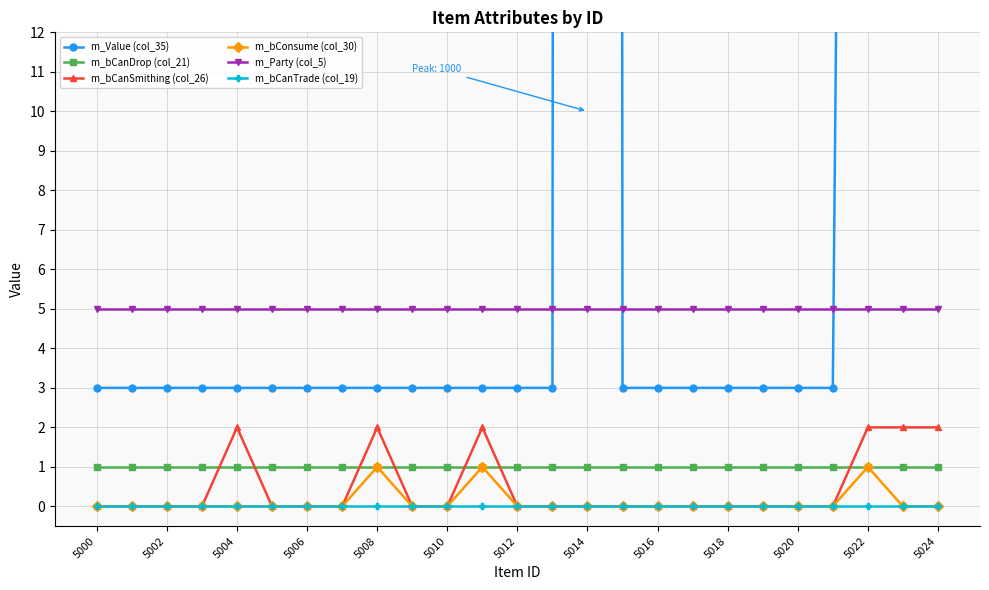

True or false: m_bConsume (col_30) and m_Party (col_5) intersect in this chart.

False